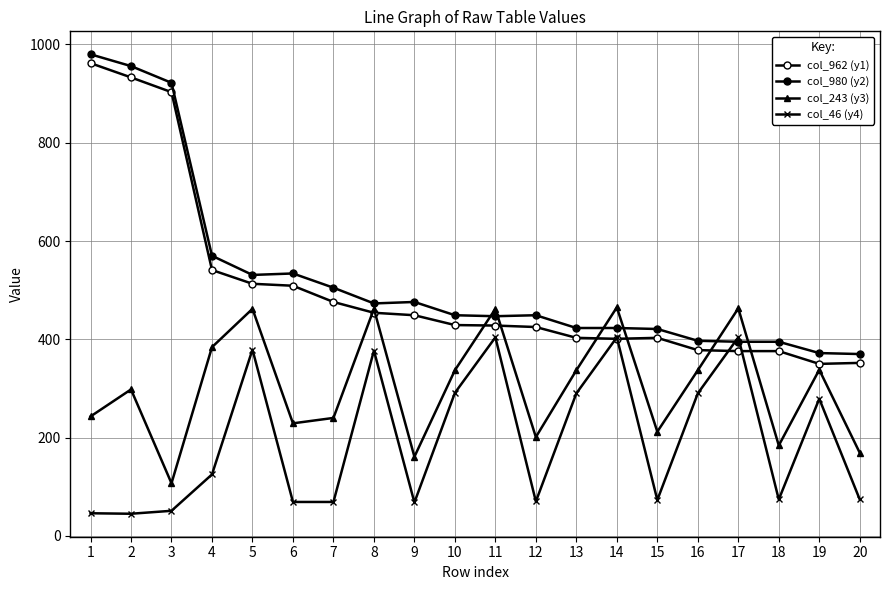

True or false: col_46 (y4) and col_962 (y1) cross at least once.

True